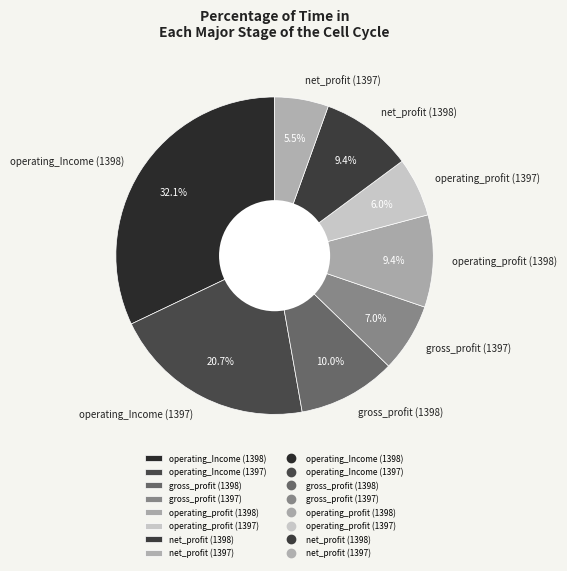

What portion of the pie excludes operating_Income (1398)?

67.9%